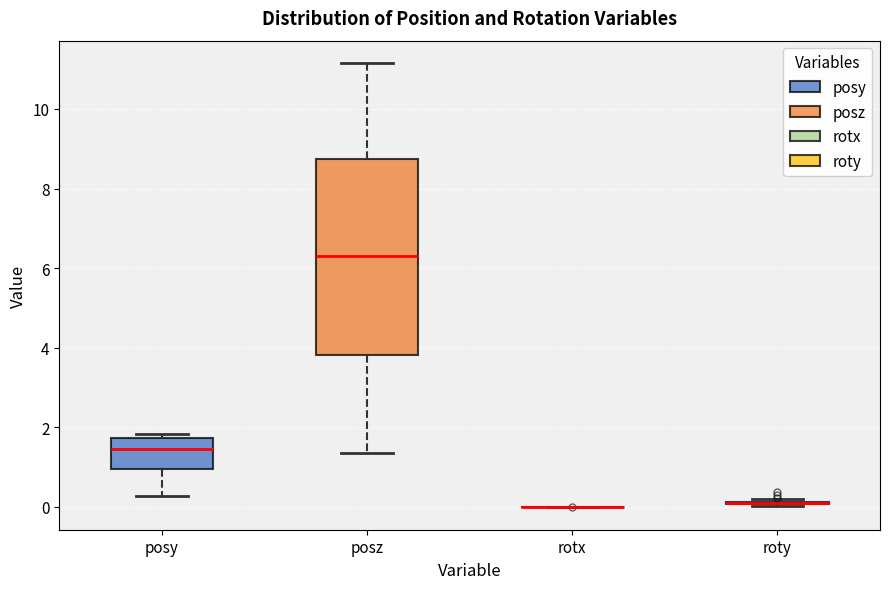

Comparing the boxes themselves (not the whiskers), which one is the tallest?

posz